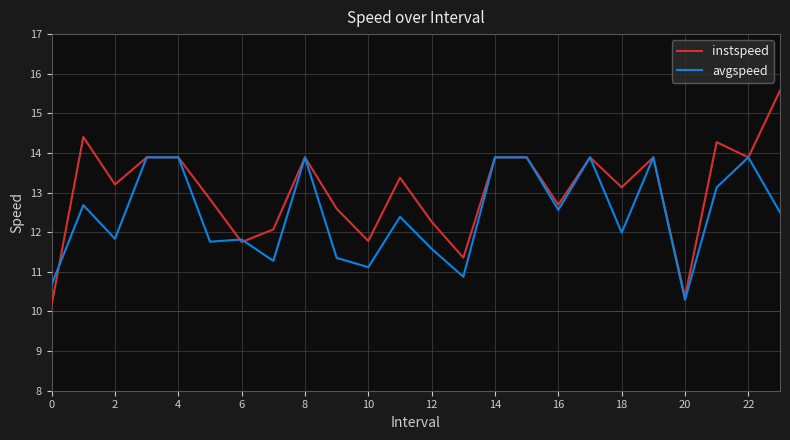

Which series has the widest spread of values?

instspeed